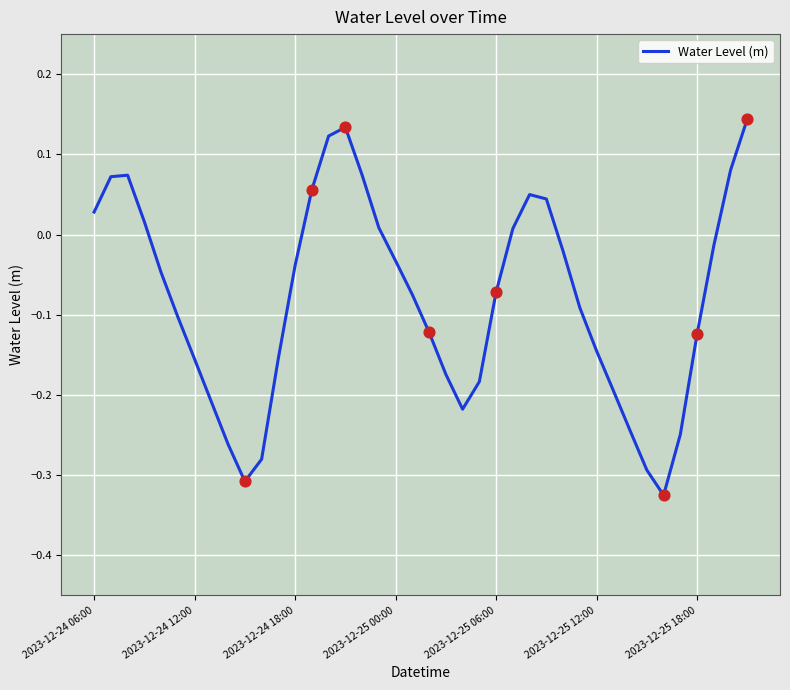

What is the difference between the maximum and minimum values?

0.5